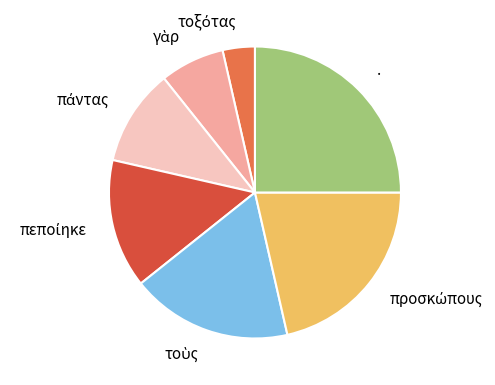

Is there a majority slice in this chart?

No